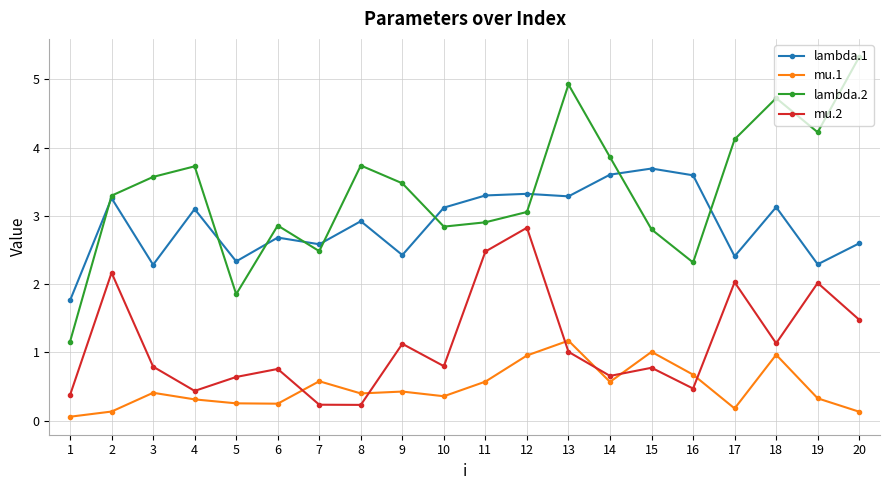

True or false: mu.2 has a value of 0.7 at 2.

False